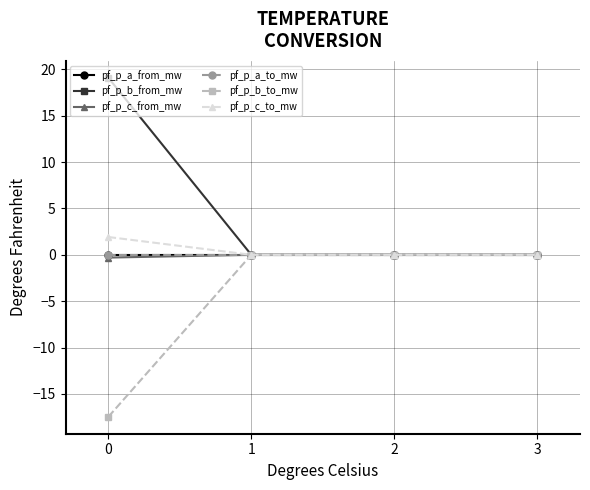

What is the maximum value shown in the chart?

19.1